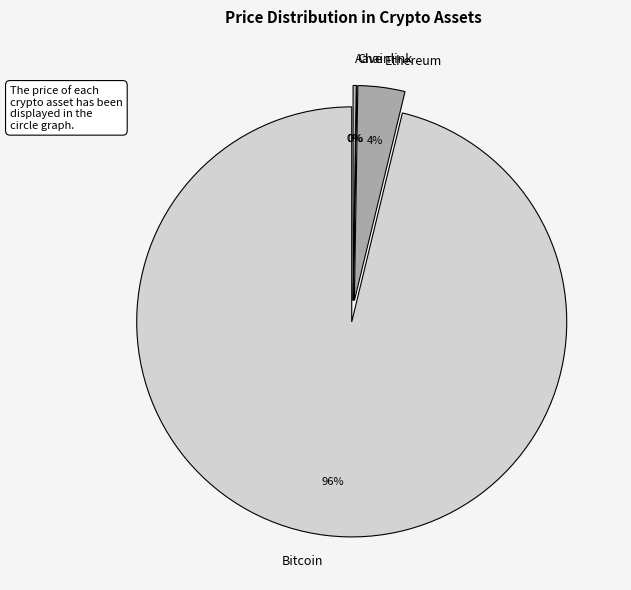

To the nearest percent, what is the difference between the largest and smallest slice percentages?

96%